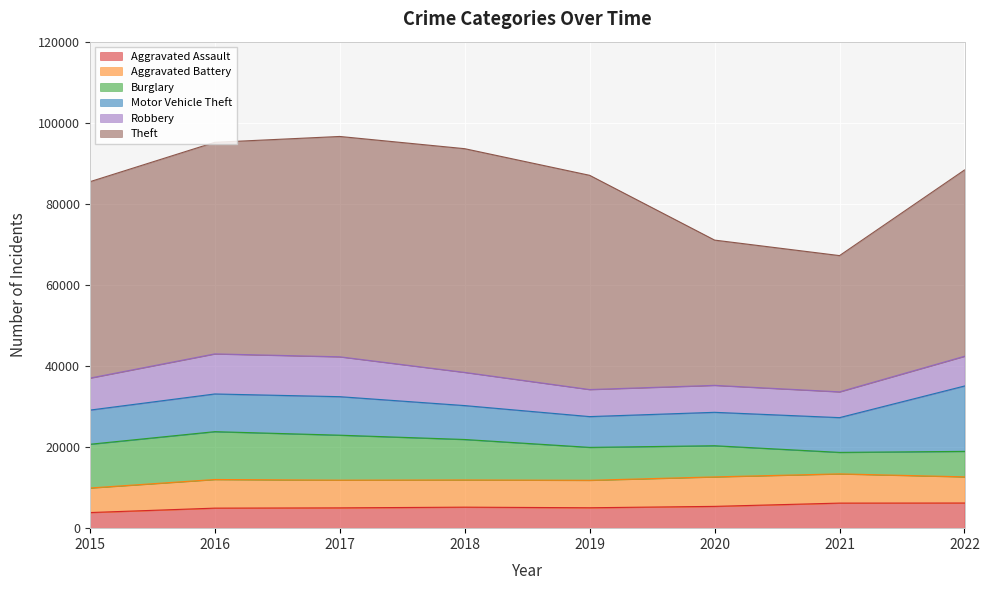

What is the difference between the Aggravated Battery values at 2018 and 2015?

657